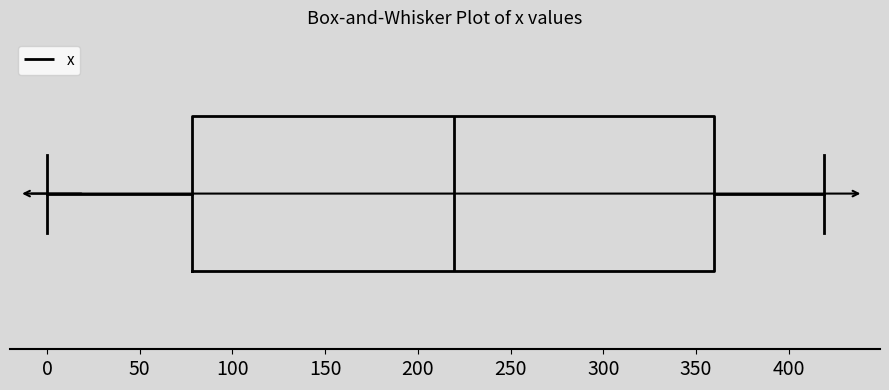

Read this box plot against the x-axis: the position of the median line, the range covered by the box, and the ends of both whiskers. The values are not printed on the chart, so give them approximately, as read against the axis.

median 220, box 80 to 360, whiskers 0 to 420